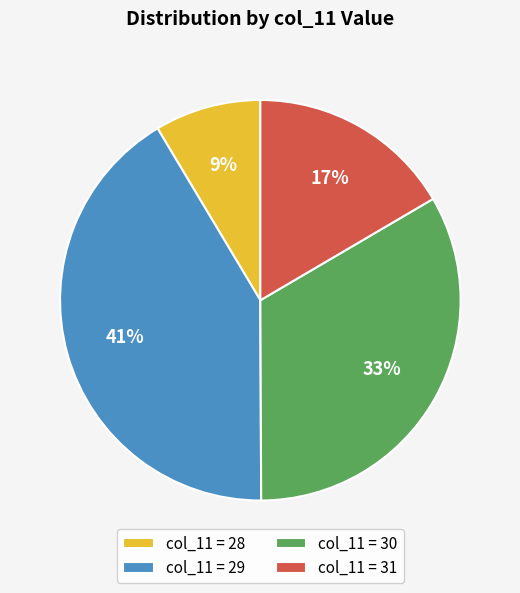

To the nearest percent, what portion does col_11 = 30 represent?

33%